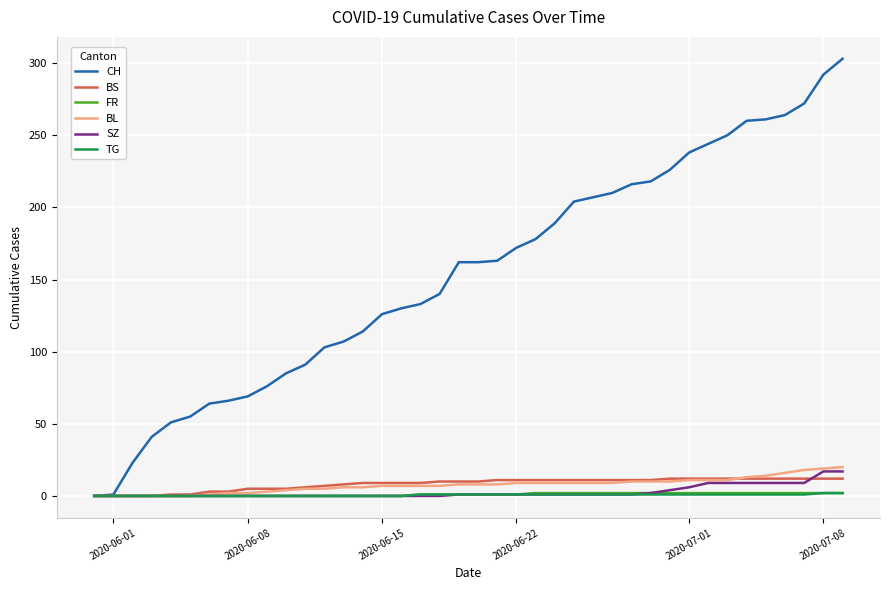

What is the highest value of the BL series?

20